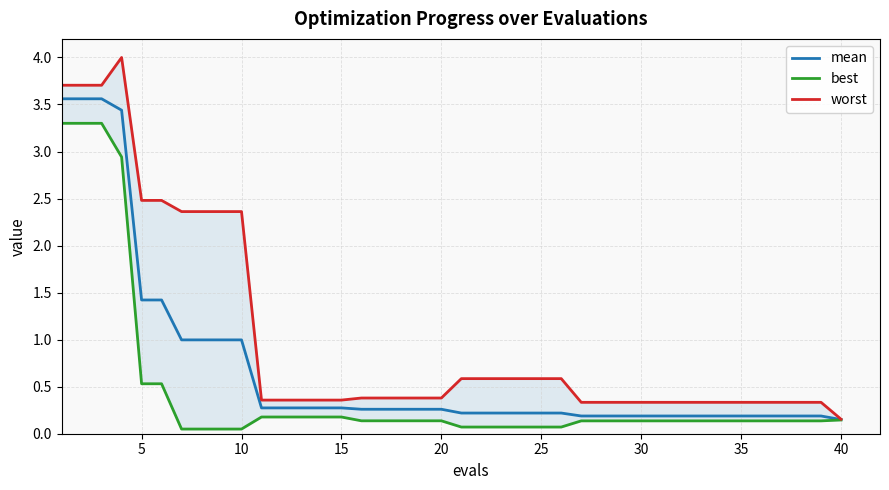

True or false: best has more than 1 points higher than both neighbors.

False